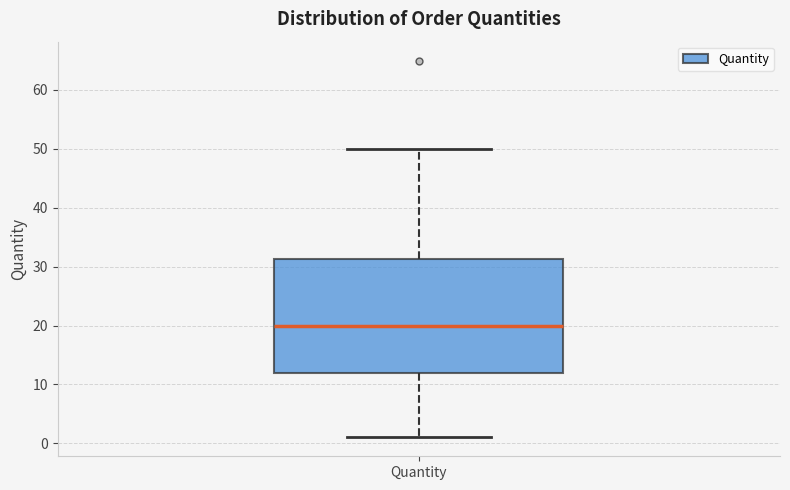

Where is the lower edge of the box for Quantity on the y-axis? The values are not printed on the chart, so give them approximately, as read against the axis.

12